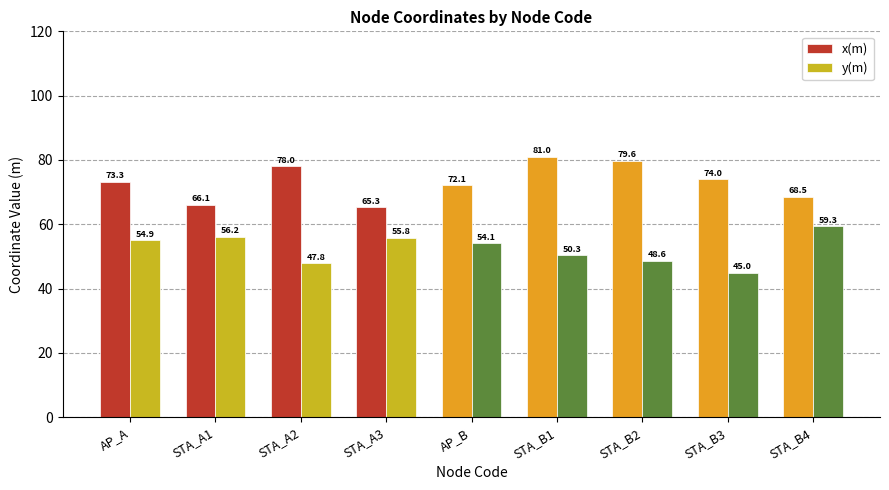

At AP_B, list the series in order from smallest to largest.

y(m), x(m)